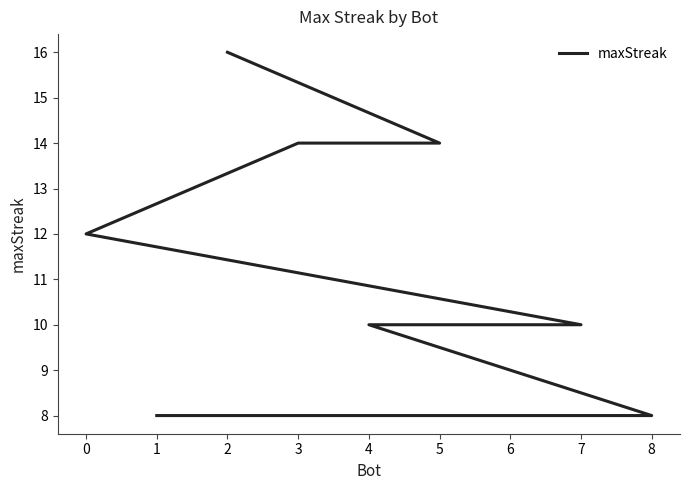

List the labels in order of value, smallest first.

8, 1, 7, 6, 4, 0, 5, 3, 2